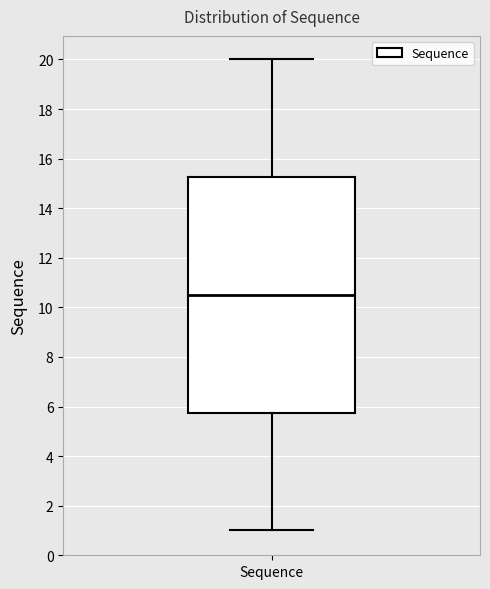

Where does the lower whisker of the box for Sequence end on the y-axis? The values are not printed on the chart, so give them approximately, as read against the axis.

1.0